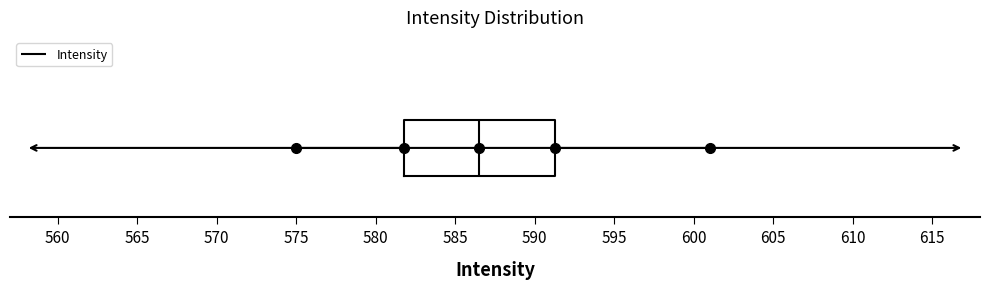

Transcribe this box plot: give where the median line is, the range the box spans, and where the two whiskers end, as read against the x-axis. The values are not printed on the chart, so give them approximately, as read against the axis.

median 586.5, box 582.0 to 591.5, whiskers 575.0 to 601.0